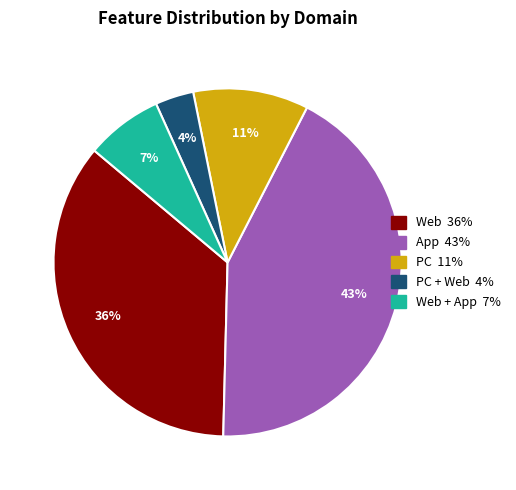

How many segments does this pie chart have?

5